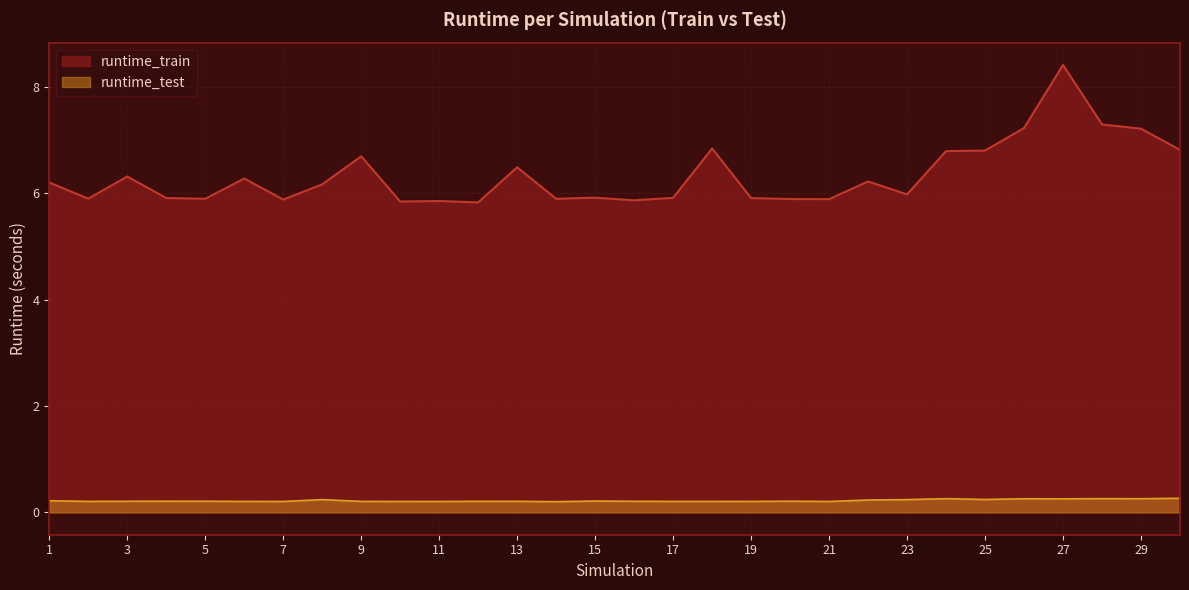

Rank the series at 14 from highest to lowest value.

runtime_train, runtime_test